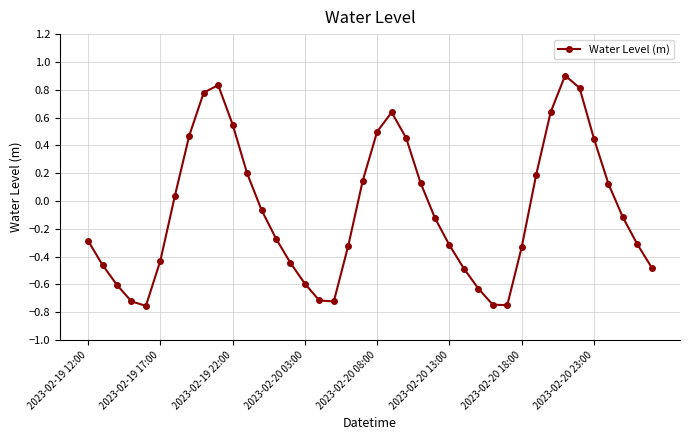

What is the difference between the maximum and minimum values?

1.7